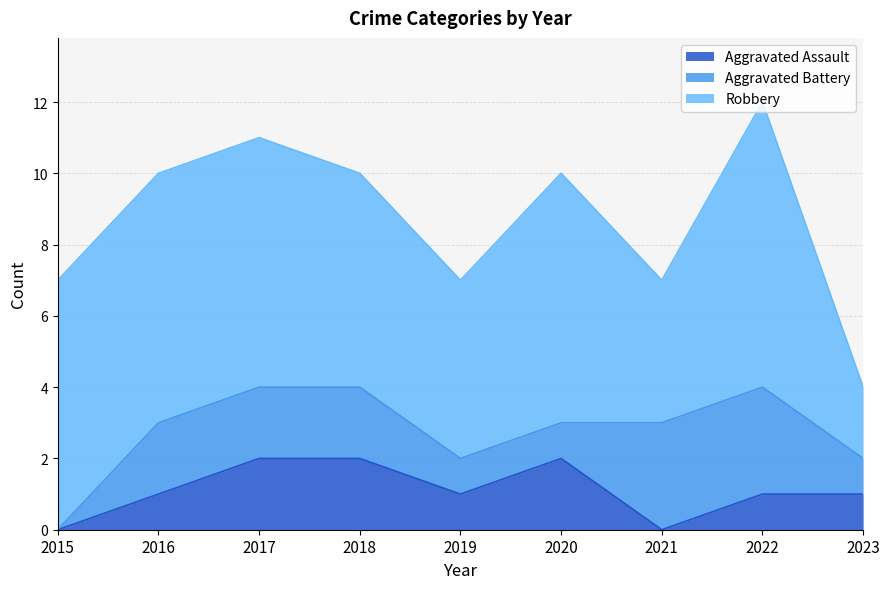

What is the sum of all Aggravated Assault values?

10